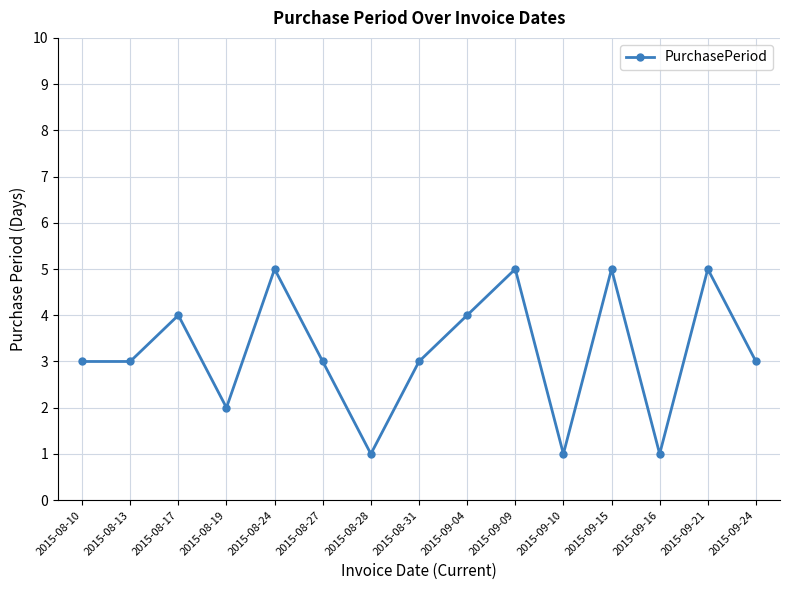

The value at 2015-08-13 is 5. True or false?

False